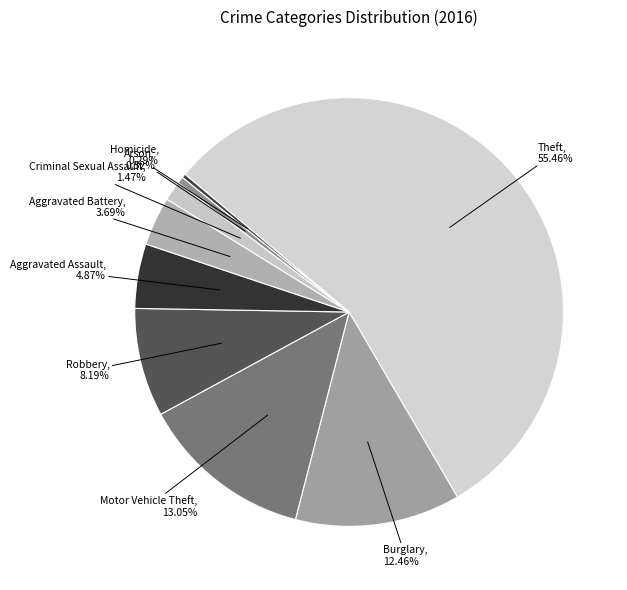

Count the number of slices in the pie.

9